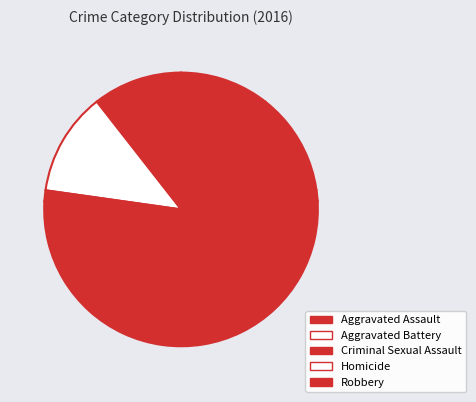

How many segments does this pie chart have?

5